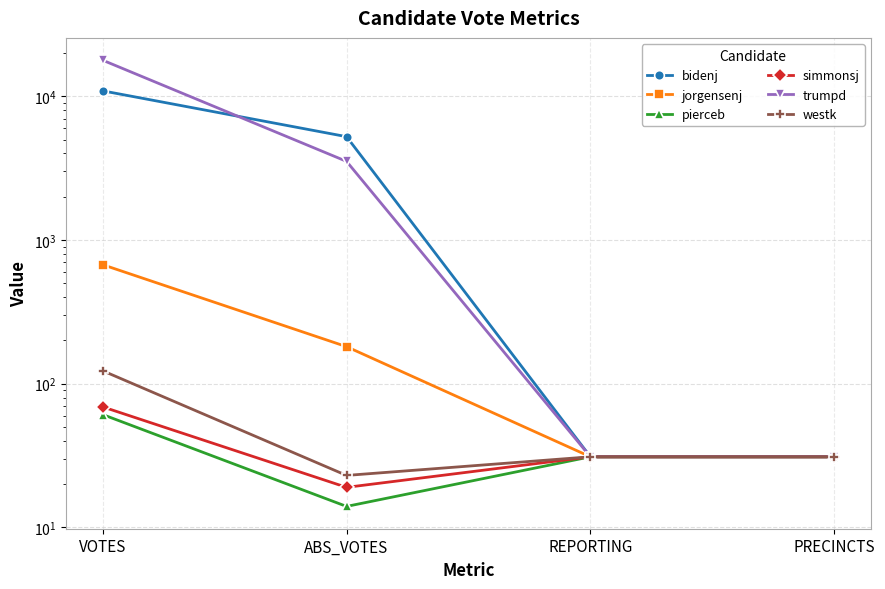

True or false: jorgensenj and westk intersect in this chart.

False